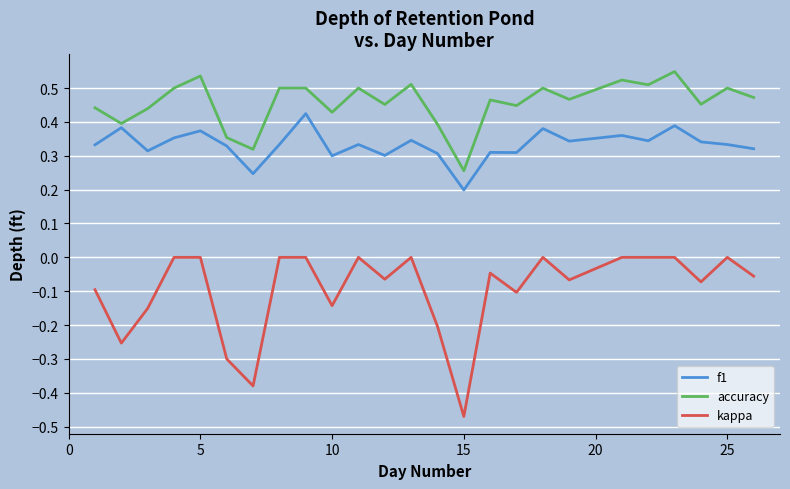

Which series has the largest total across all categories?

accuracy